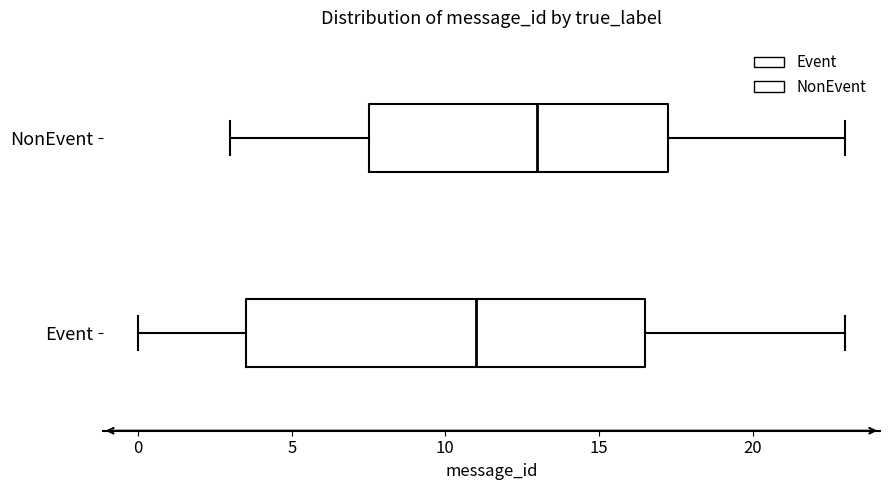

Reading bottom to top, transcribe this box plot: for each box, give where its median line is, the range the box spans, and where its two whiskers end, as read against the x-axis. The values are not printed on the chart, so give them approximately, as read against the axis.

Event: median 11.0, box 3.5 to 16.5, whiskers 0.0 to 23.0
NonEvent: median 13.0, box 7.5 to 17.5, whiskers 3.0 to 23.0